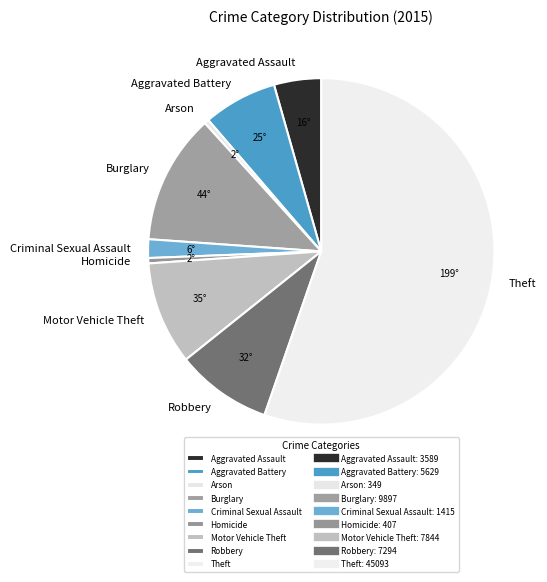

Combined, do Criminal Sexual Assault and Motor Vehicle Theft account for over 50%?

No